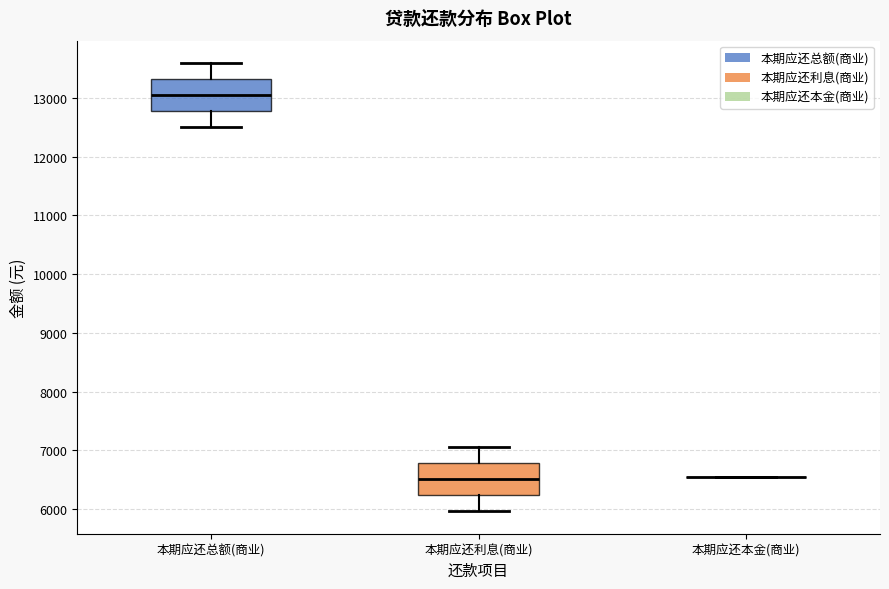

Where does the upper whisker of the box for 本期应还总额(商业) end on the y-axis? The values are not printed on the chart, so give them approximately, as read against the axis.

13600